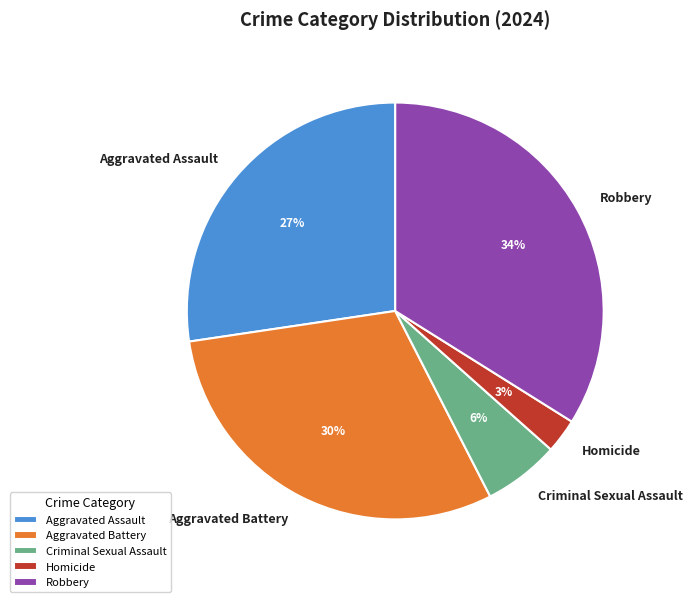

To the nearest percent, what is the combined percentage of Homicide and Aggravated Assault?

30%